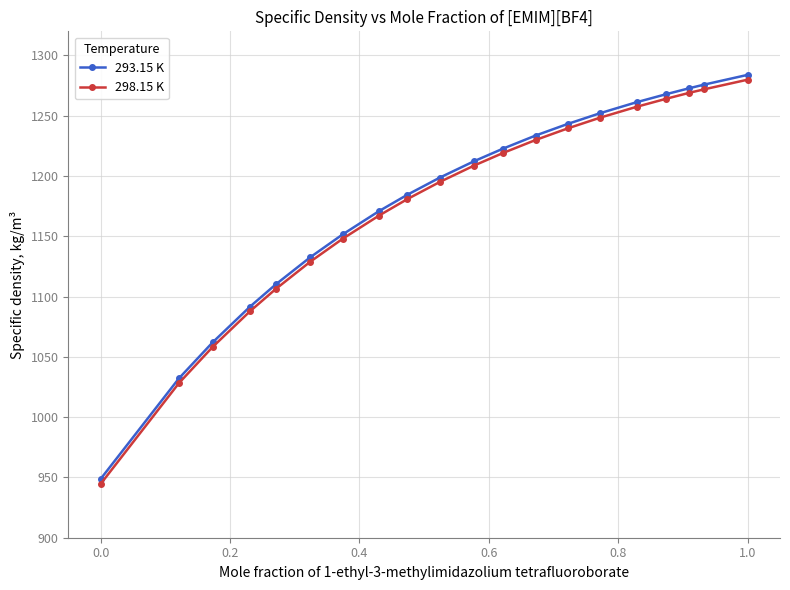

Rank the series by their maximum value, from lowest to highest.

298.15 K, 293.15 K